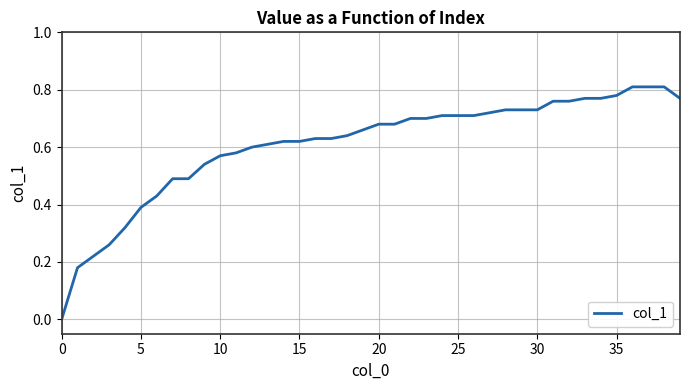

The value at 15 is 0.2. True or false?

False